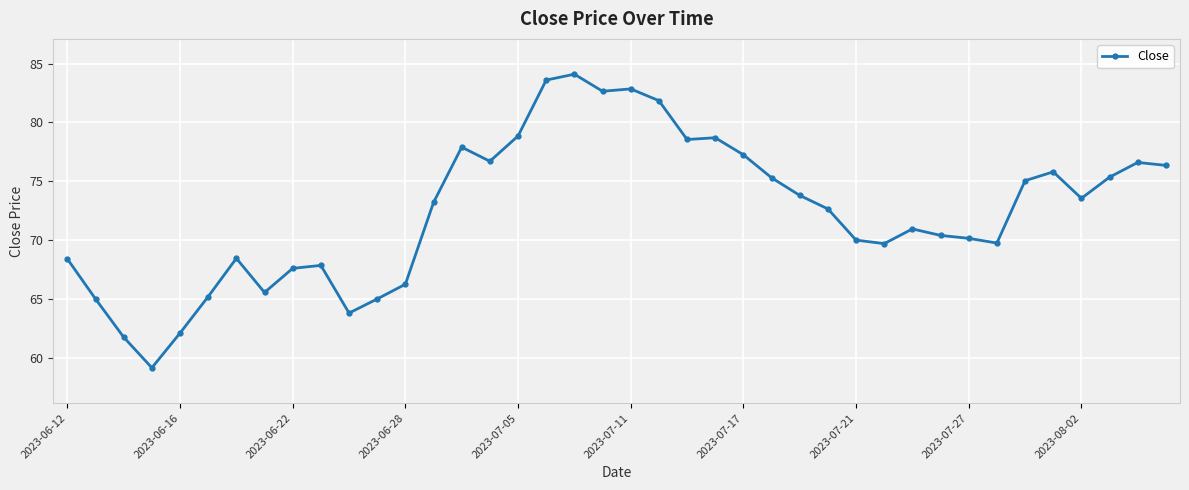

What is the maximum value shown in the chart?

84.1